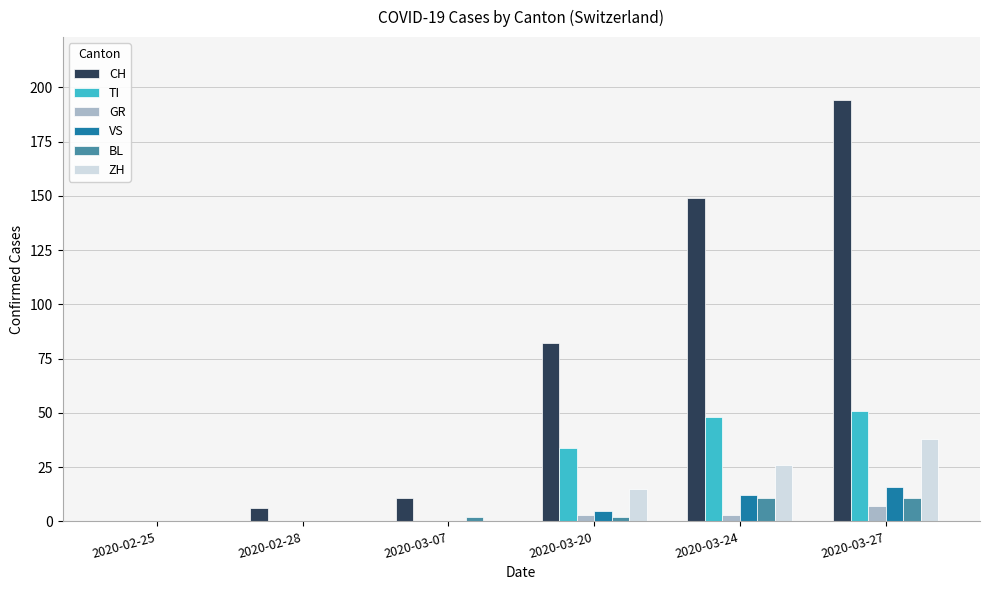

Which series changed the most between 2020-02-28 and 2020-03-20?

CH